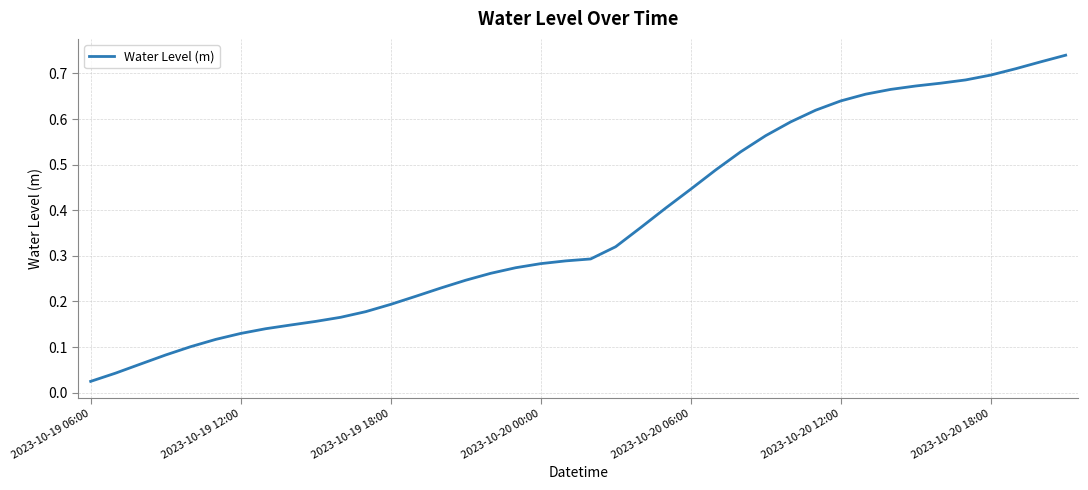

Is this an area chart (filled region under the line)?

No